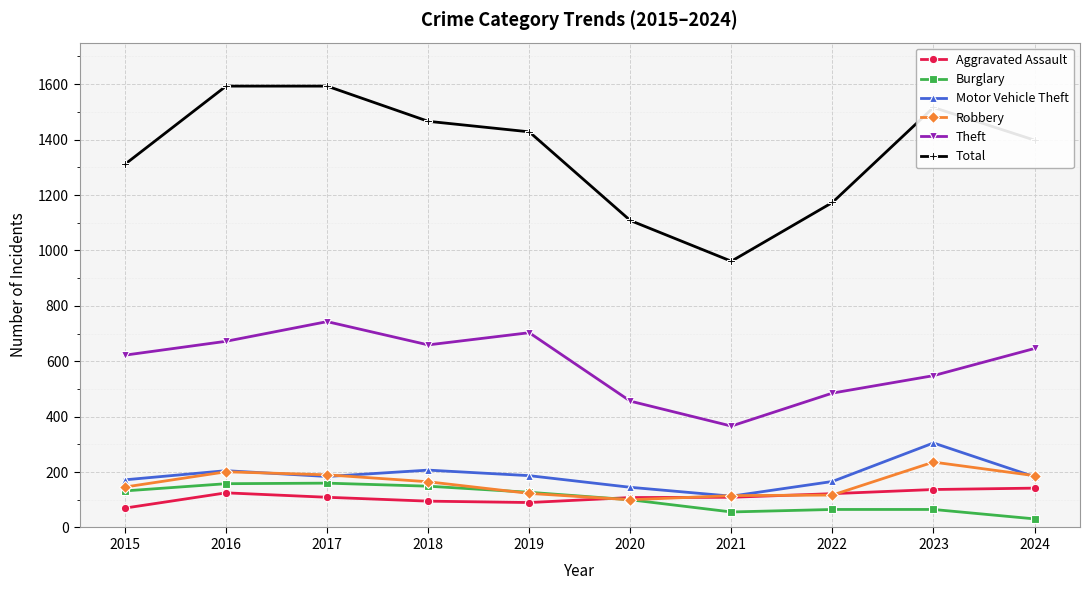

Which series has the largest total across all categories?

Total